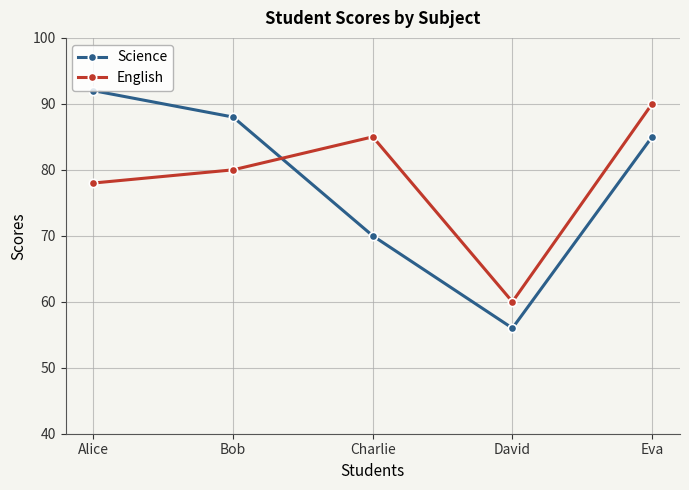

The English series shows 55 at Bob. True or false?

False